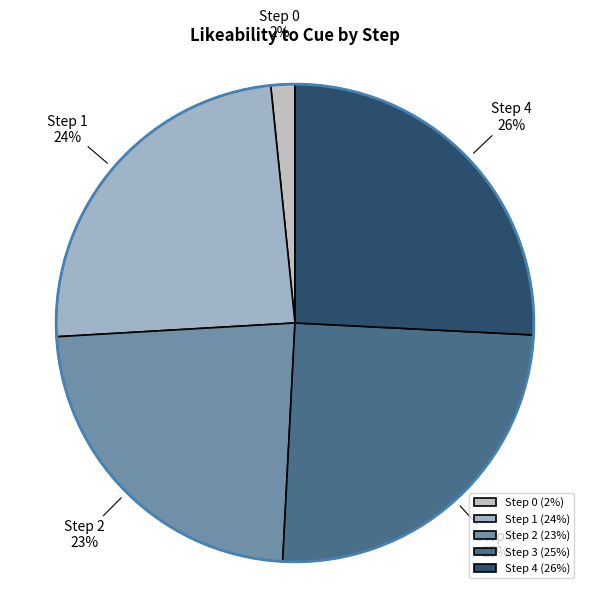

Count the number of slices in the pie.

5